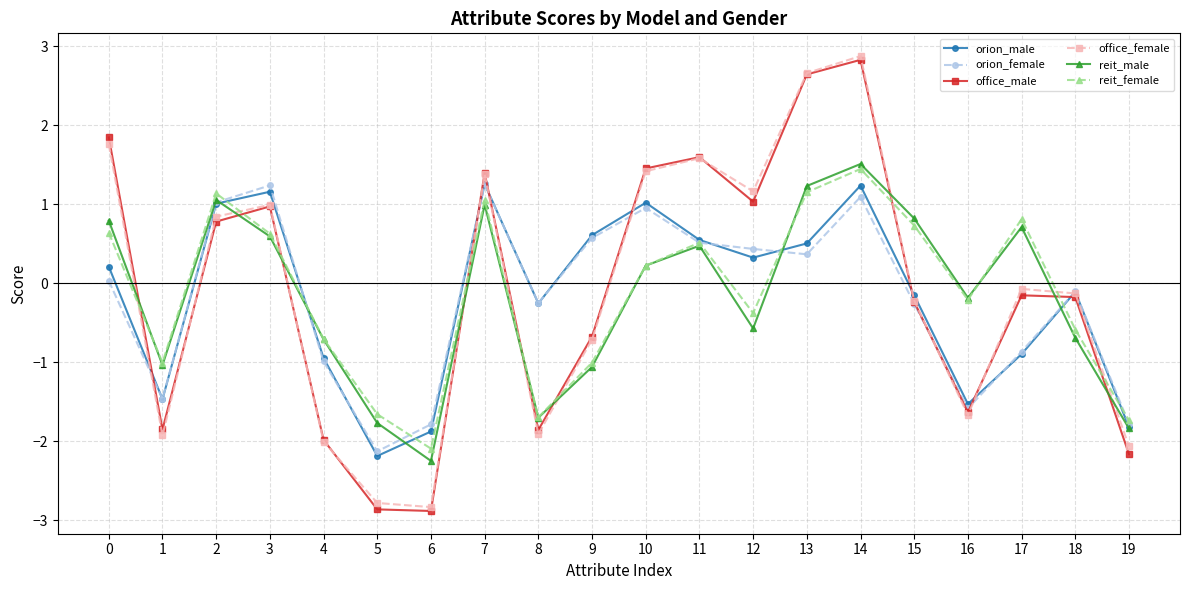

How many times do reit_female and office_male cross each other?

9